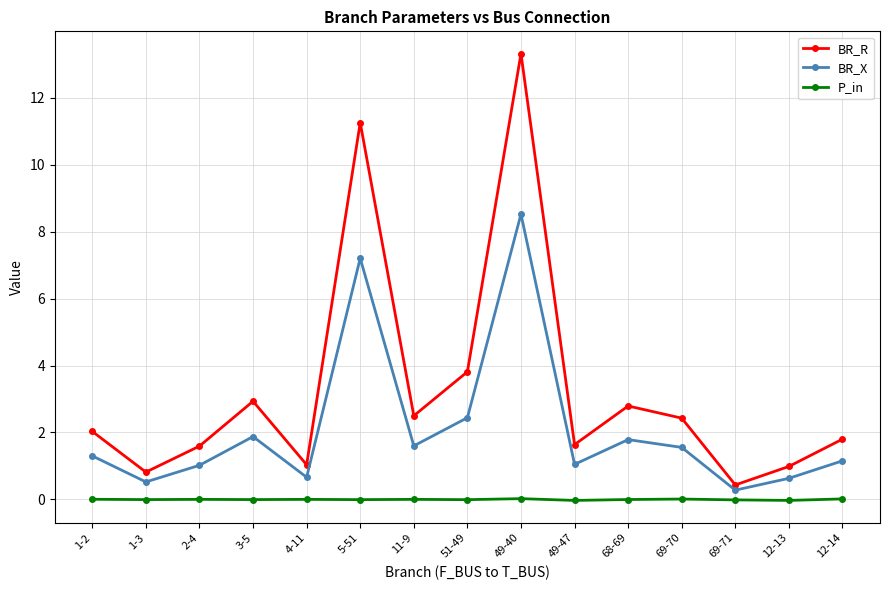

Where does the BR_X series first go above 1?

1-2